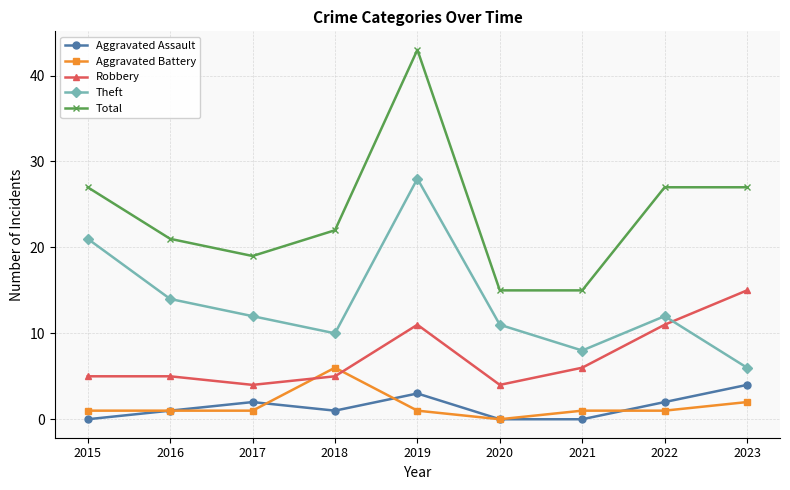

Which series has the largest range (max minus min)?

Total